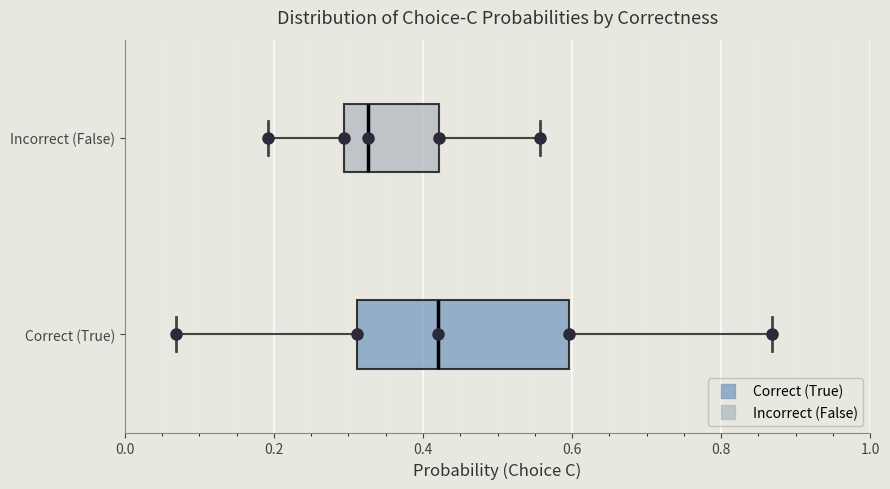

Reading bottom to top, transcribe this box plot: for each box, give where its median line is, the range the box spans, and where its two whiskers end, as read against the x-axis. The values are not printed on the chart, so give them approximately, as read against the axis.

Correct (True): median 0.42, box 0.32 to 0.60, whiskers 0.06 to 0.86
Incorrect (False): median 0.32, box 0.30 to 0.42, whiskers 0.20 to 0.56